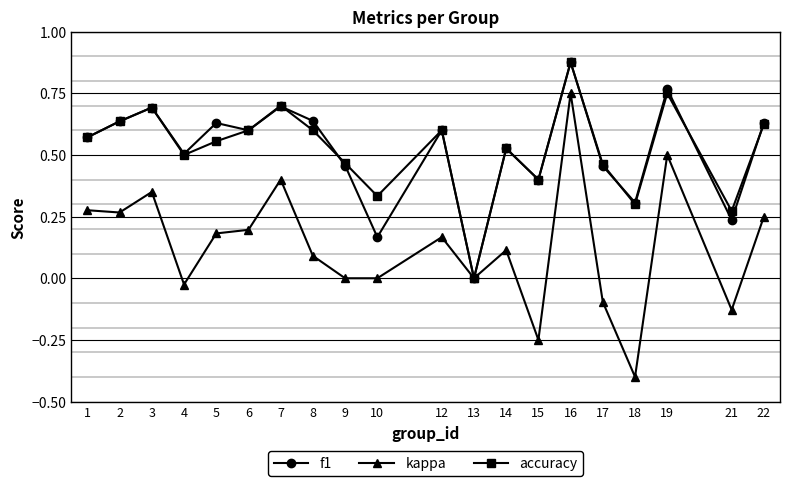

Between 2 and 12, which series saw the biggest shift?

kappa